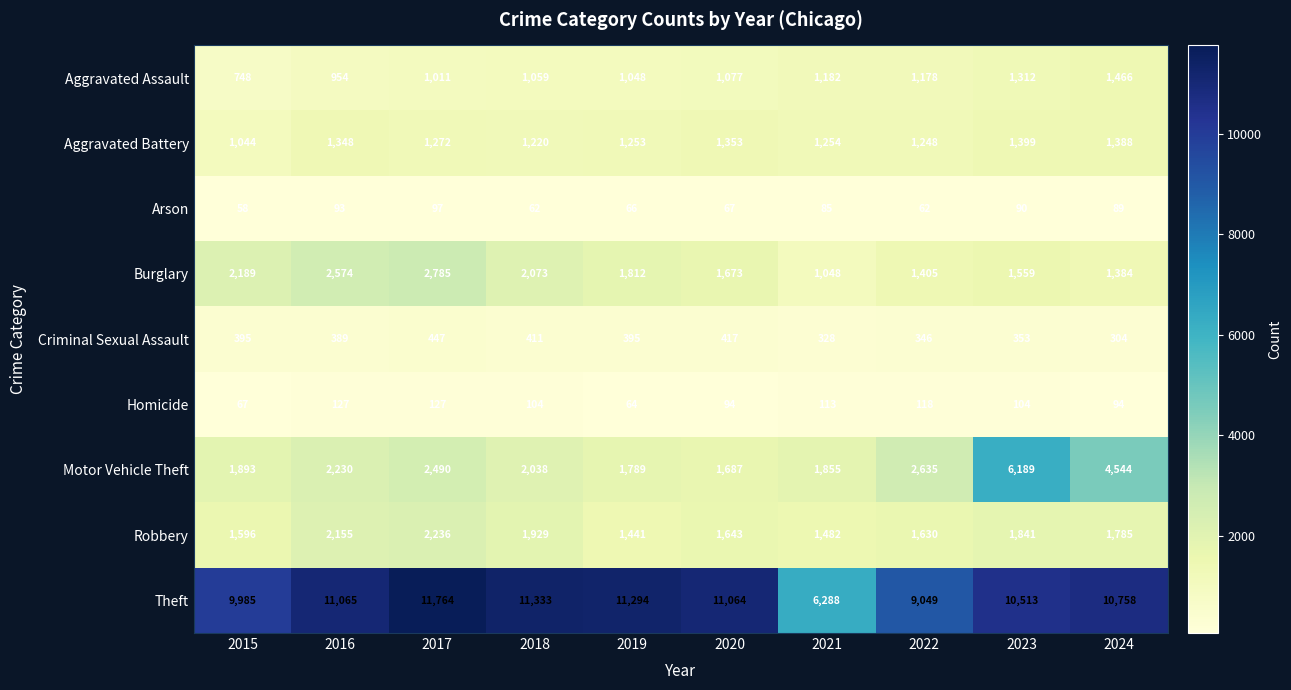

What is the average value of the Robbery series?

1774